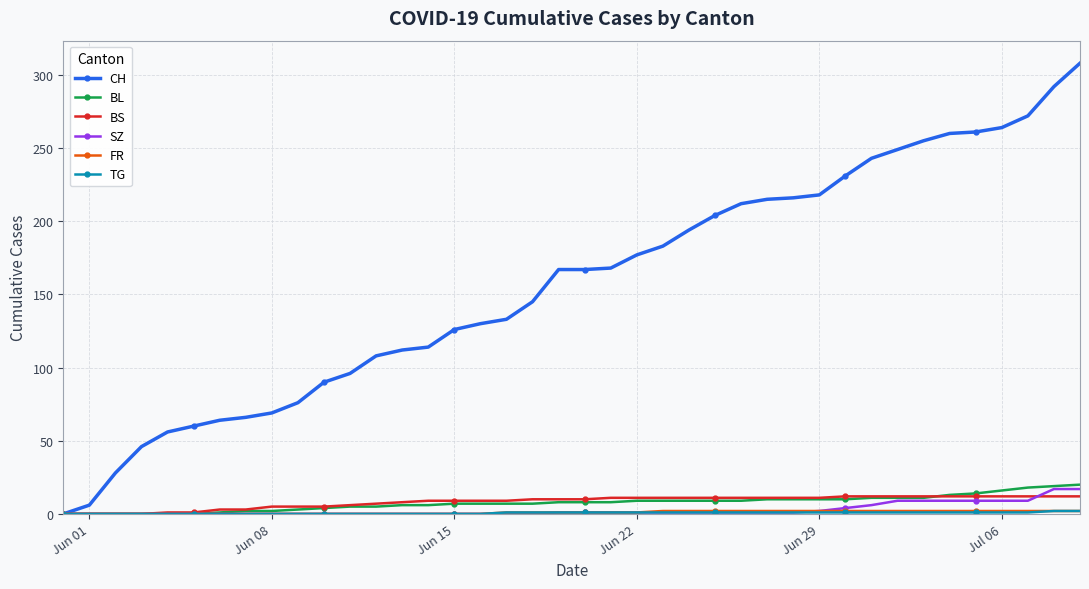

Which series has the largest total across all categories?

CH